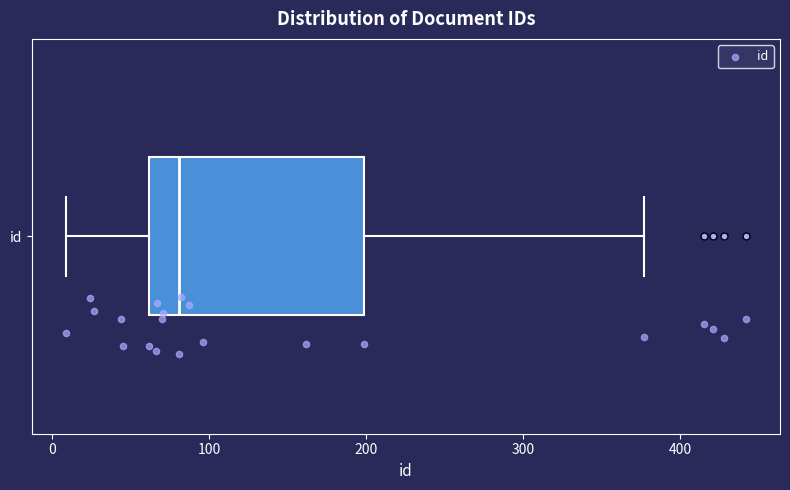

Where does the left whisker of the box for id end on the x-axis? The values are not printed on the chart, so give them approximately, as read against the axis.

10